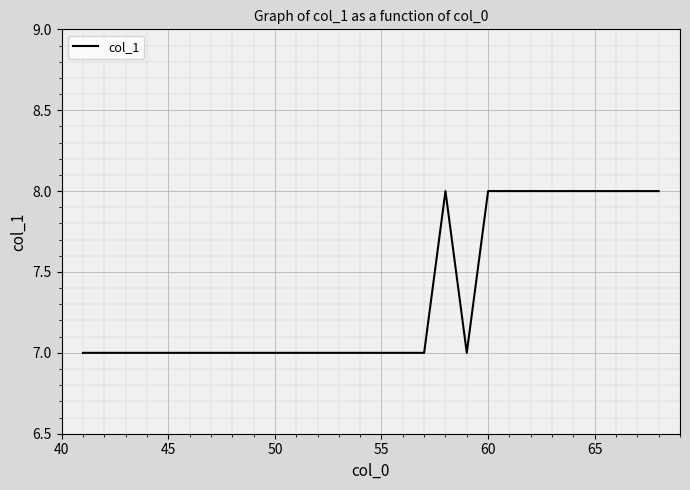

What is the maximum value shown in the chart?

8